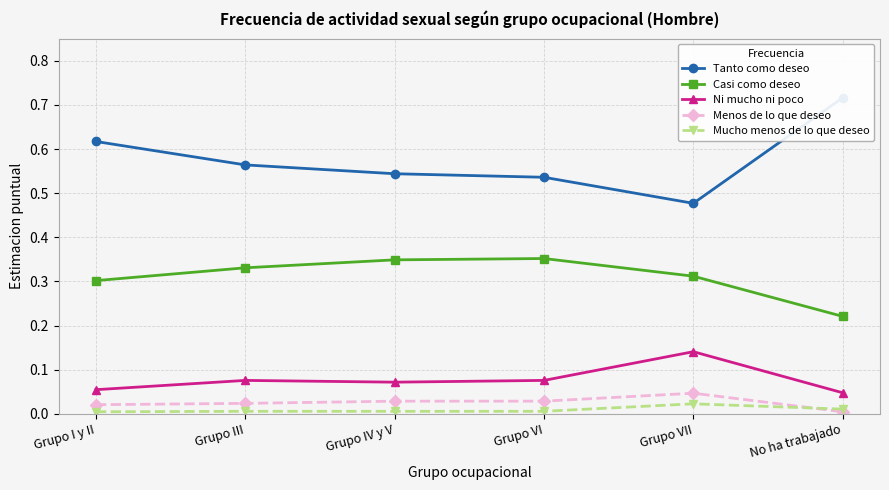

Which has a higher value, Grupo VII or Grupo IV y V?

Grupo IV y V